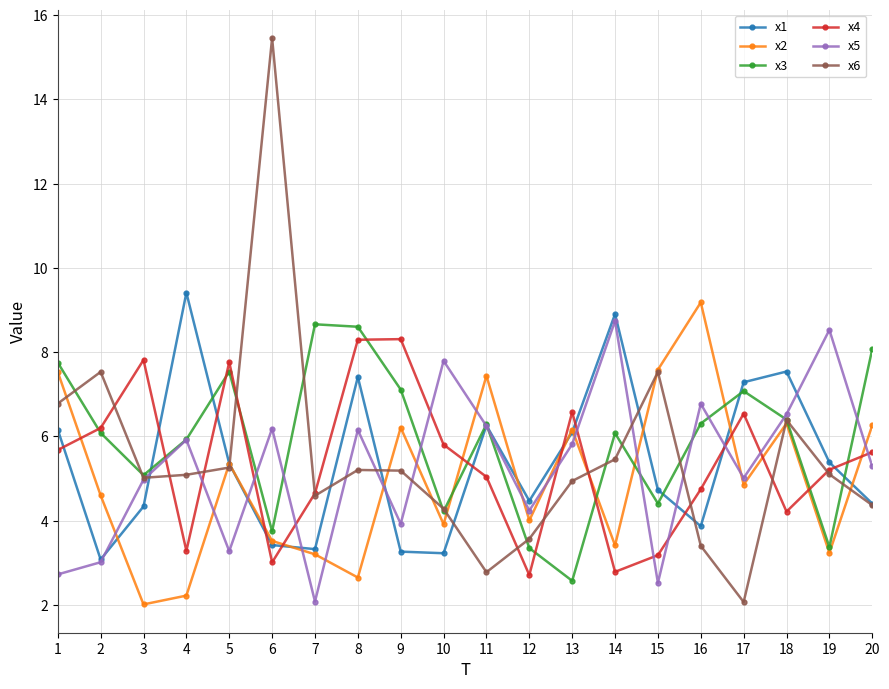

What is the average value of the x2 series?

5.0